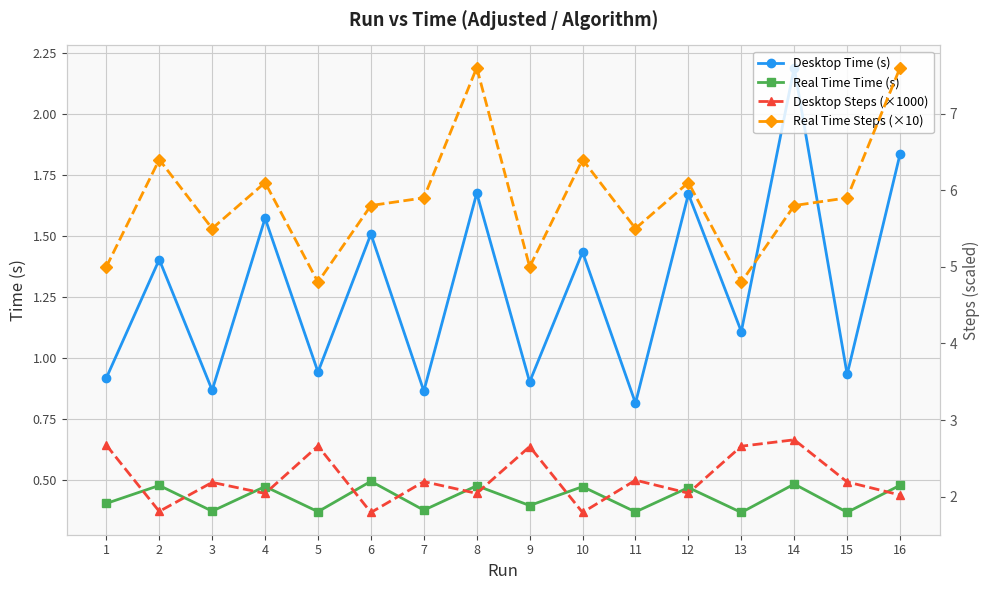

True or false: Desktop Time (s) and Real Time Steps (×10) intersect in this chart.

False